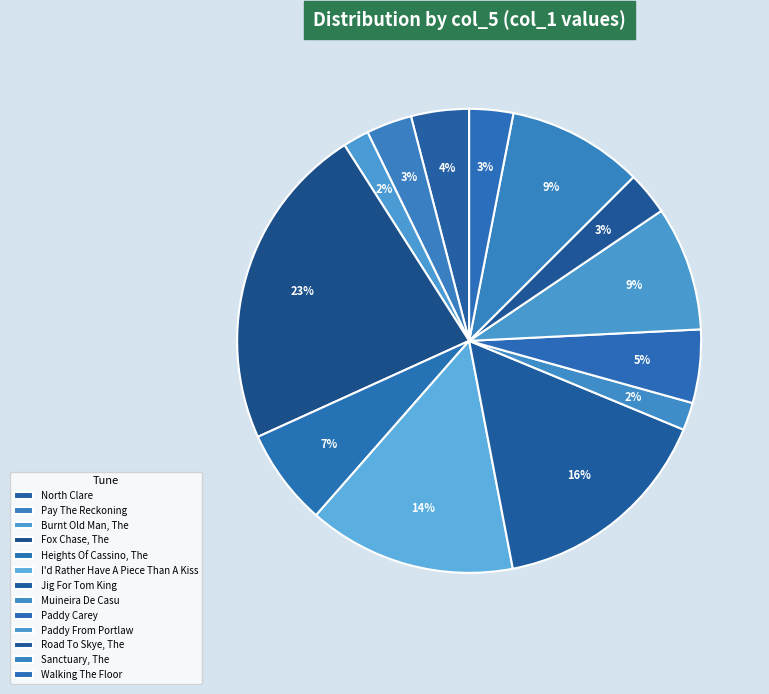

How many slices are in this pie chart?

13